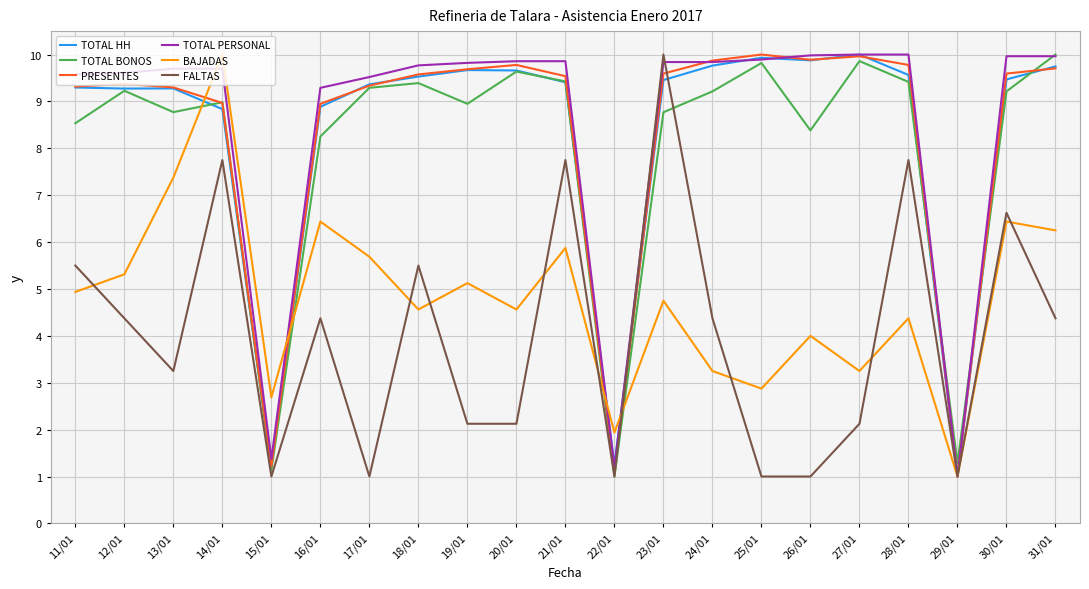

Between 22/01 and 29/01, which series saw the biggest shift?

BAJADAS